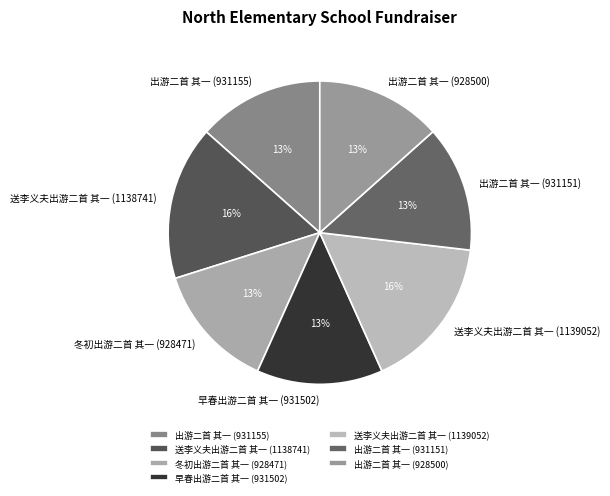

How many slices are in this pie chart?

7